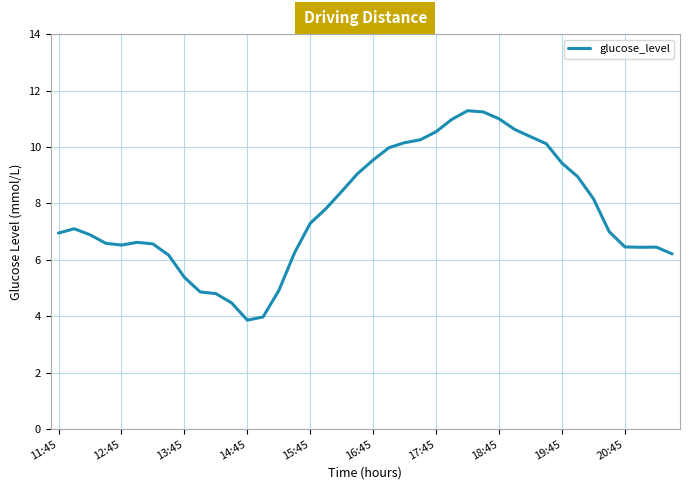

What is the difference between the maximum and minimum values?

7.4